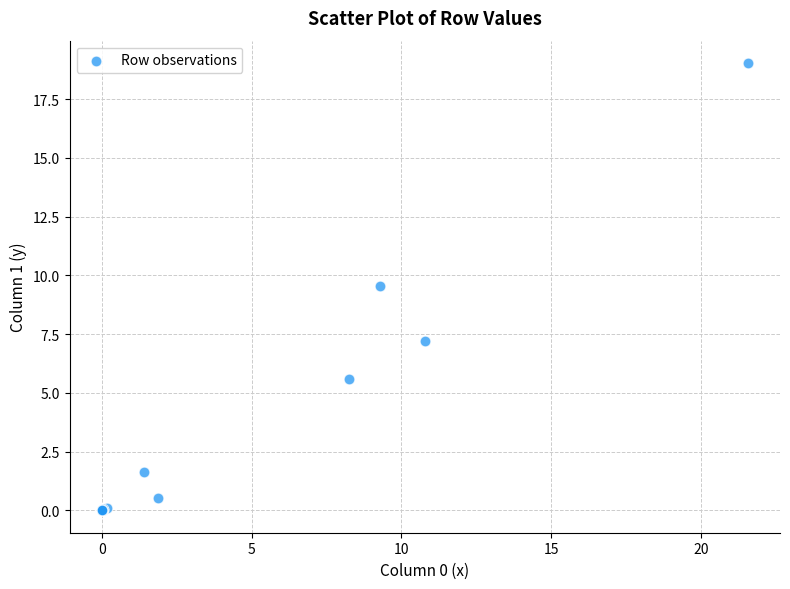

What Y value in the scatter plot is closest to 9?

9.6